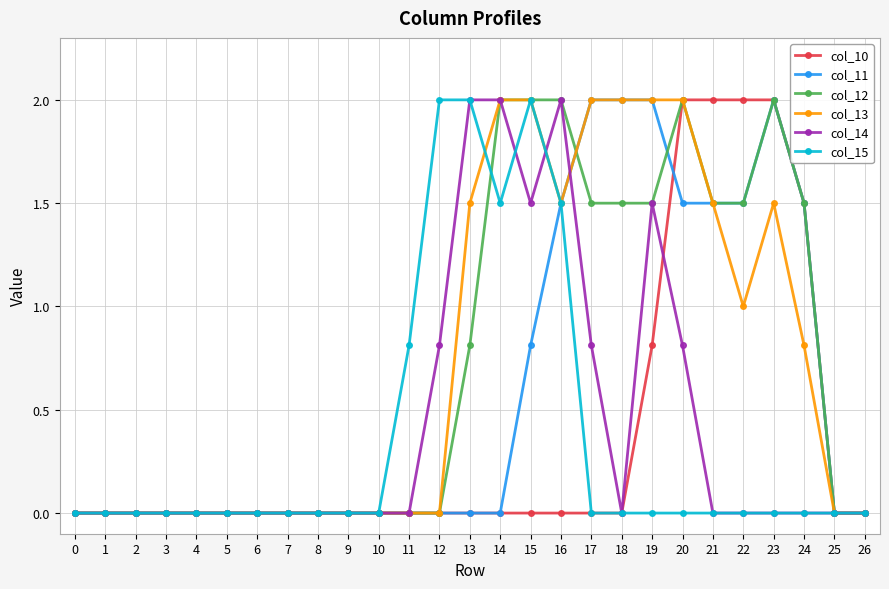

At which label is col_11 closest to 1?

15